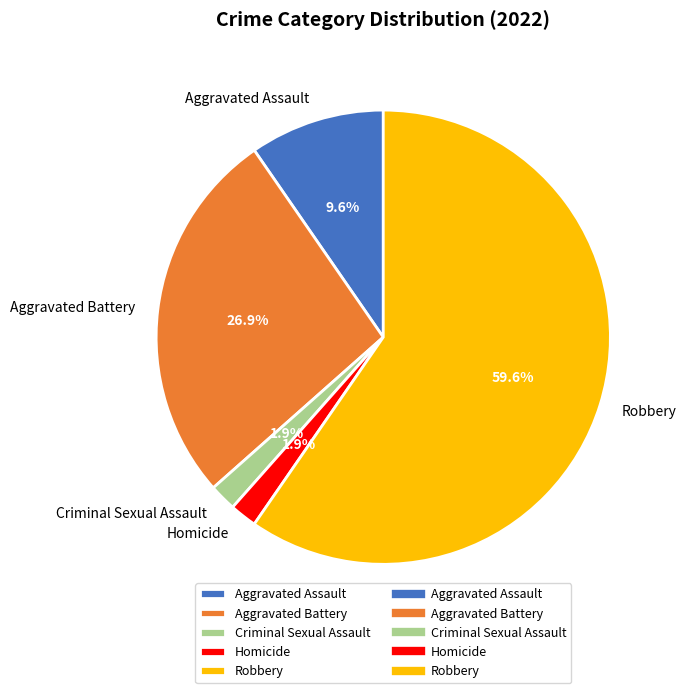

Does Homicide represent more than half of the total?

No